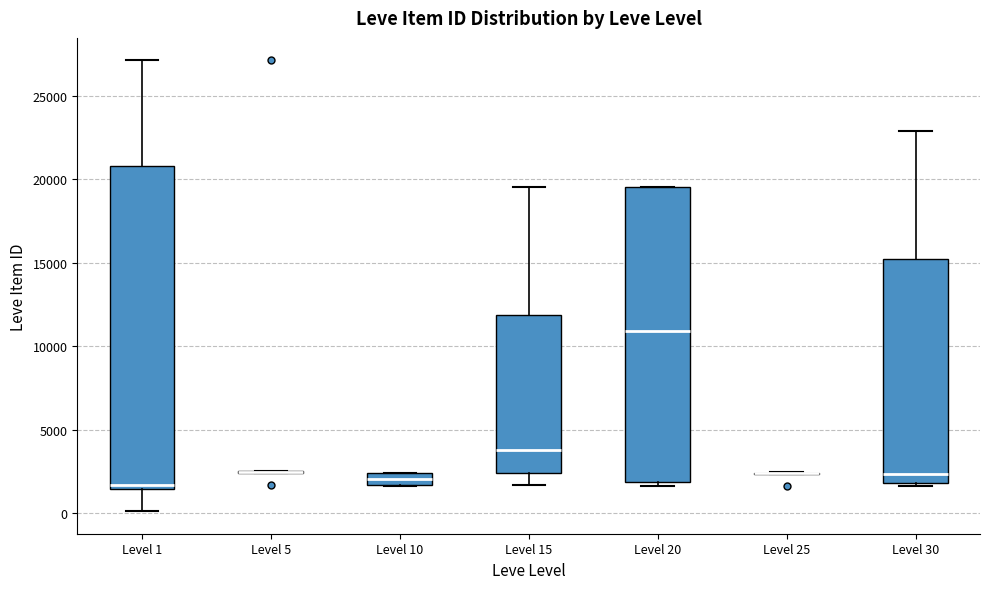

Comparing the boxes themselves (not the whiskers), which one is the tallest?

Level 1